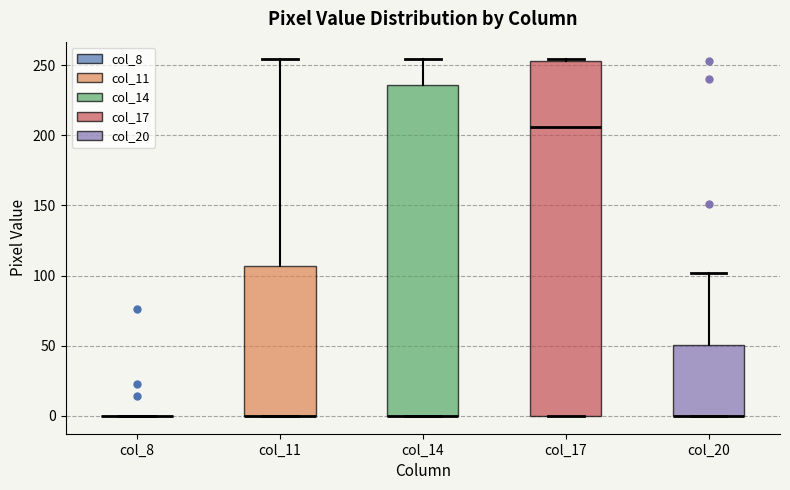

Reading left to right, read every box against the y-axis: the position of its median line, the range the box covers, and the ends of its whiskers. The values are not printed on the chart, so give them approximately, as read against the axis.

col_8: box collapsed to a line at 0, whiskers 0 to 0
col_11: median 0 (drawn on the box's lower edge), box 0 to 105, whiskers 0 to 255
col_14: median 0 (drawn on the box's lower edge), box 0 to 235, whiskers 0 to 255
col_17: median 205, box 0 to 255, whiskers 0 to 255
col_20: median 0 (drawn on the box's lower edge), box 0 to 50, whiskers 0 to 100